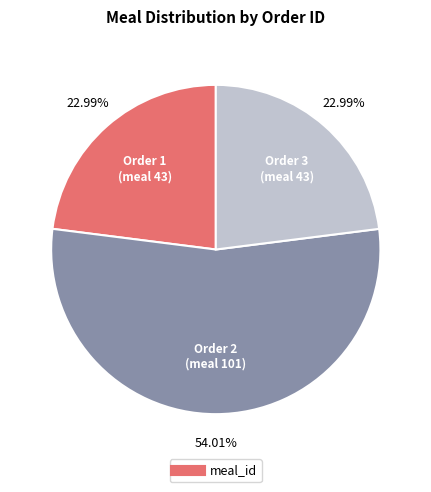

Is there a majority slice in this chart?

Yes